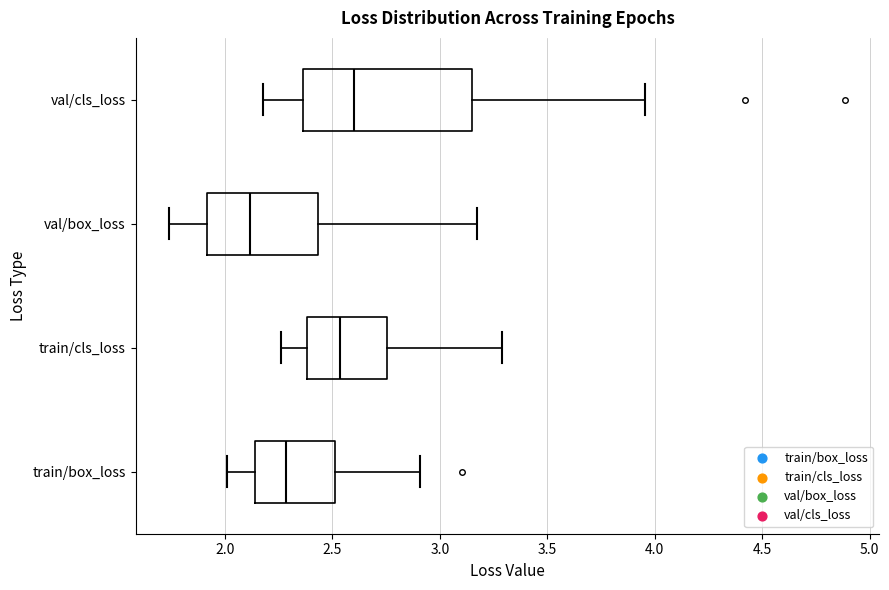

Which box is the widest, from its left edge to its right edge?

val/cls_loss